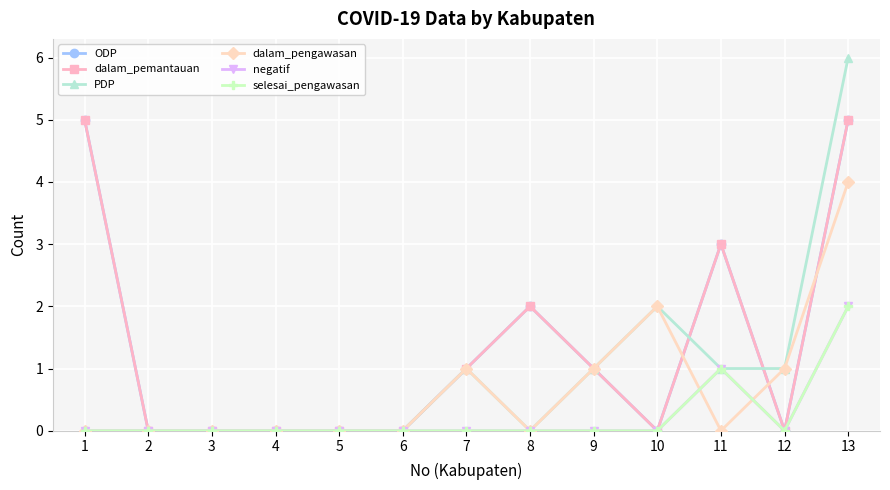

Reading left to right, list all the values displayed in this chart.

ODP: 1=5	2=0	3=0	4=0	5=0	6=0	7=1	8=2	9=1	10=0	11=3	12=0	13=5
dalam_pemantauan: 1=5	2=0	3=0	4=0	5=0	6=0	7=1	8=2	9=1	10=0	11=3	12=0	13=5
PDP: 1=0	2=0	3=0	4=0	5=0	6=0	7=1	8=0	9=1	10=2	11=1	12=1	13=6
dalam_pengawasan: 1=0	2=0	3=0	4=0	5=0	6=0	7=1	8=0	9=1	10=2	11=0	12=1	13=4
negatif: 1=0	2=0	3=0	4=0	5=0	6=0	7=0	8=0	9=0	10=0	11=1	12=0	13=2
selesai_pengawasan: 1=0	2=0	3=0	4=0	5=0	6=0	7=0	8=0	9=0	10=0	11=1	12=0	13=2